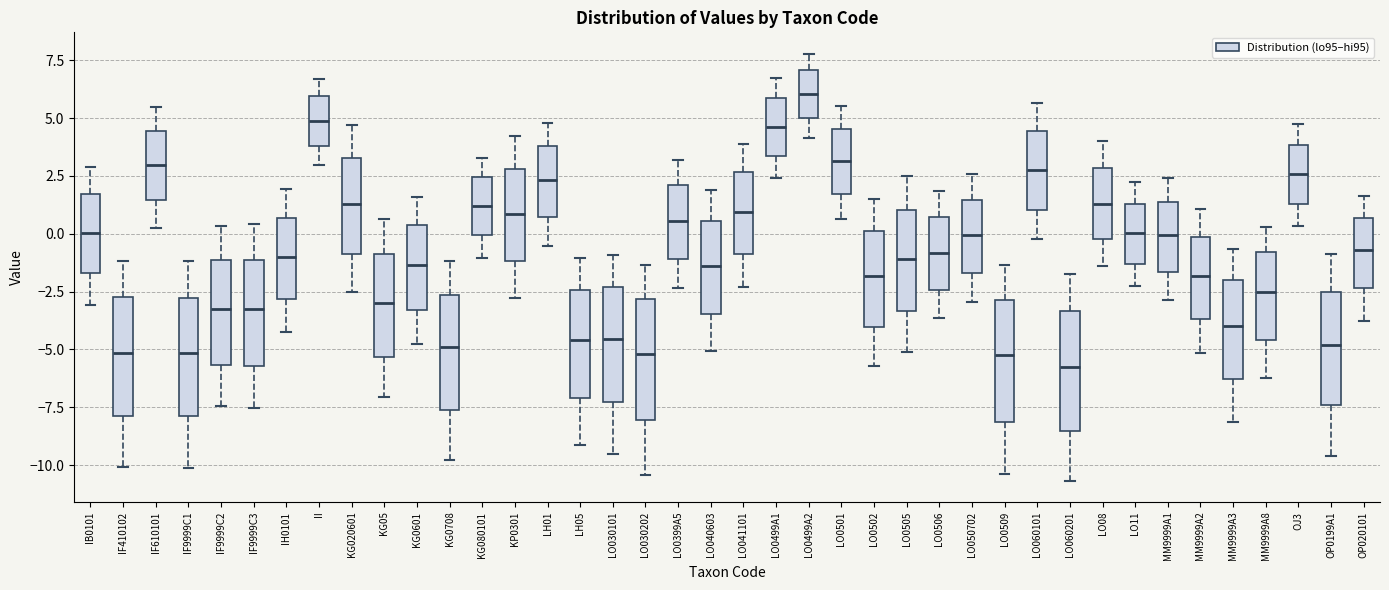

Reading left to right, transcribe this box plot: for each box, give where its median line is, the range the box spans, and where its two whiskers end, as read against the y-axis. The values are not printed on the chart, so give them approximately, as read against the axis.

IB0101: median 0.0, box -1.5 to 1.5, whiskers -3.0 to 3.0
IF410102: median -5.0, box -8.0 to -2.5, whiskers -10.0 to -1.0
IF610101: median 3.0, box 1.5 to 4.5, whiskers 0.0 to 5.5
IF9999C1: median -5.0, box -8.0 to -3.0, whiskers -10.0 to -1.0
IF9999C2: median -3.5, box -5.5 to -1.0, whiskers -7.5 to 0.5
IF9999C3: median -3.5, box -5.5 to -1.0, whiskers -7.5 to 0.5
IH0101: median -1.0, box -3.0 to 0.5, whiskers -4.5 to 2.0
II: median 5.0, box 4.0 to 6.0, whiskers 3.0 to 6.5
KG020601: median 1.5, box -1.0 to 3.5, whiskers -2.5 to 4.5
KG05: median -3.0, box -5.5 to -1.0, whiskers -7.0 to 0.5
KG0601: median -1.5, box -3.5 to 0.5, whiskers -4.5 to 1.5
KG0708: median -5.0, box -7.5 to -2.5, whiskers -10.0 to -1.0
KG080101: median 1.0, box 0.0 to 2.5, whiskers -1.0 to 3.5
KP0301: median 1.0, box -1.0 to 3.0, whiskers -3.0 to 4.0
LH01: median 2.5, box 0.5 to 4.0, whiskers -0.5 to 5.0
LH05: median -4.5, box -7.0 to -2.5, whiskers -9.0 to -1.0
LO030101: median -4.5, box -7.5 to -2.5, whiskers -9.5 to -1.0
LO030202: median -5.0, box -8.0 to -3.0, whiskers -10.5 to -1.5
LO0399A5: median 0.5, box -1.0 to 2.0, whiskers -2.5 to 3.0
LO040603: median -1.5, box -3.5 to 0.5, whiskers -5.0 to 2.0
LO041101: median 1.0, box -1.0 to 2.5, whiskers -2.5 to 4.0
LO0499A1: median 4.5, box 3.5 to 6.0, whiskers 2.5 to 6.5
LO0499A2: median 6.0, box 5.0 to 7.0, whiskers 4.0 to 8.0
LO0501: median 3.0, box 1.5 to 4.5, whiskers 0.5 to 5.5
LO0502: median -2.0, box -4.0 to 0.0, whiskers -5.5 to 1.5
LO0505: median -1.0, box -3.5 to 1.0, whiskers -5.0 to 2.5
LO0506: median -1.0, box -2.5 to 0.5, whiskers -3.5 to 2.0
LO050702: median 0.0, box -1.5 to 1.5, whiskers -3.0 to 2.5
LO0509: median -5.0, box -8.0 to -3.0, whiskers -10.5 to -1.5
LO060101: median 3.0, box 1.0 to 4.5, whiskers 0.0 to 5.5
LO060201: median -6.0, box -8.5 to -3.5, whiskers -10.5 to -1.5
LO08: median 1.5, box 0.0 to 3.0, whiskers -1.5 to 4.0
LO11: median 0.0, box -1.5 to 1.5, whiskers -2.0 to 2.0
MM9999A1: median 0.0, box -1.5 to 1.5, whiskers -3.0 to 2.5
MM9999A2: median -2.0, box -3.5 to 0.0, whiskers -5.0 to 1.0
MM9999A3: median -4.0, box -6.5 to -2.0, whiskers -8.0 to -0.5
MM9999A8: median -2.5, box -4.5 to -1.0, whiskers -6.0 to 0.5
OJ3: median 2.5, box 1.5 to 4.0, whiskers 0.5 to 4.5
OP0199A1: median -5.0, box -7.5 to -2.5, whiskers -9.5 to -1.0
OP020101: median -0.5, box -2.5 to 0.5, whiskers -4.0 to 1.5